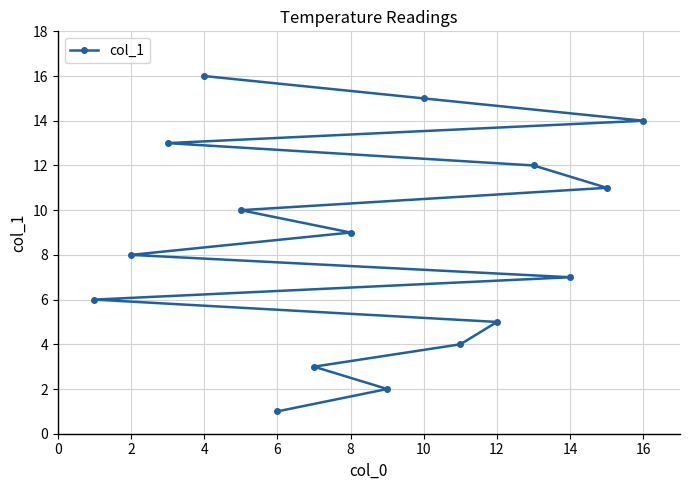

At which category does the chart reach its peak across all series?

4